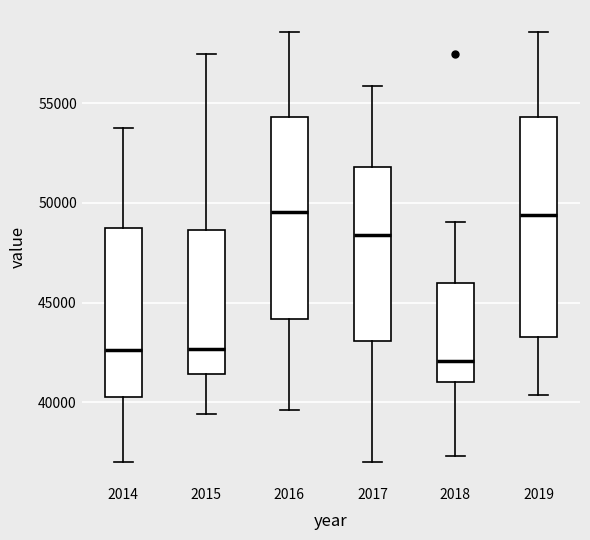

Where is the upper edge of the box at x = 2014 on the y-axis? The values are not printed on the chart, so give them approximately, as read against the axis.

48500